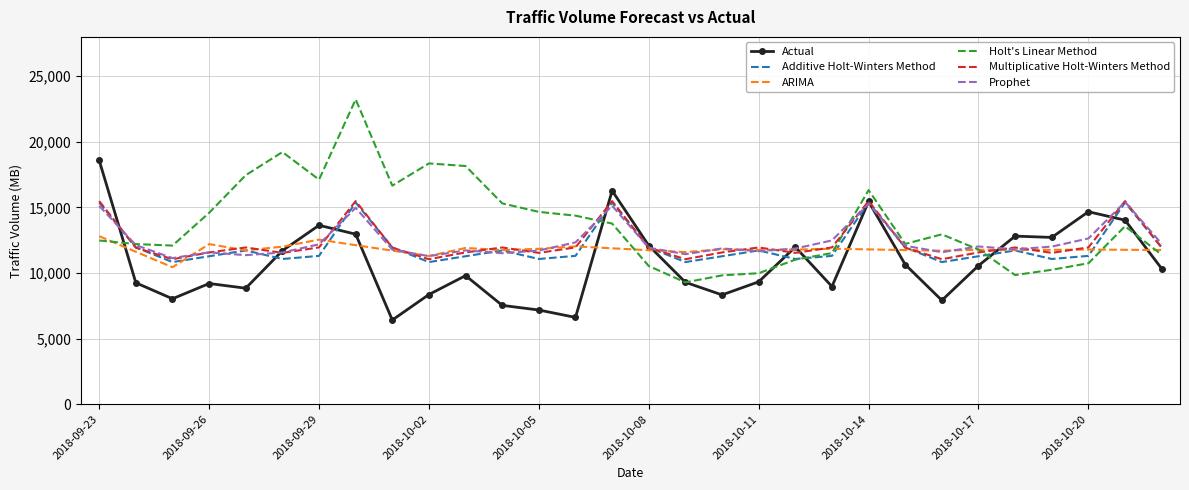

What is the sum of all Prophet values?

371793.9